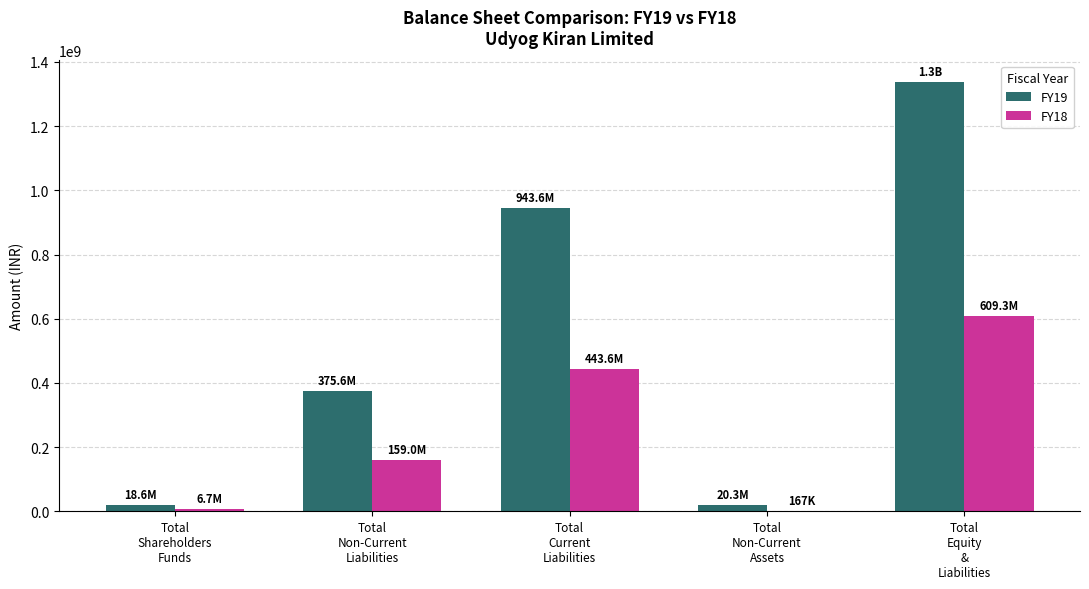

Which series has the largest total across all categories?

FY19